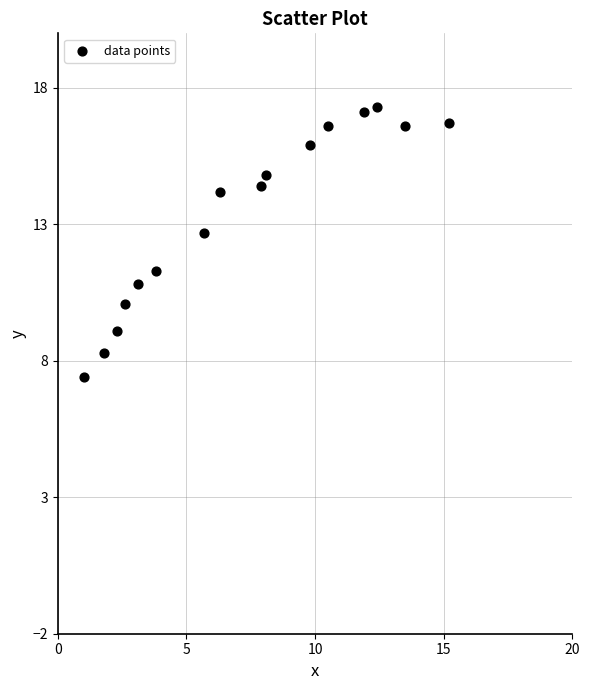

What is the range of X values (max minus min)?

14.2